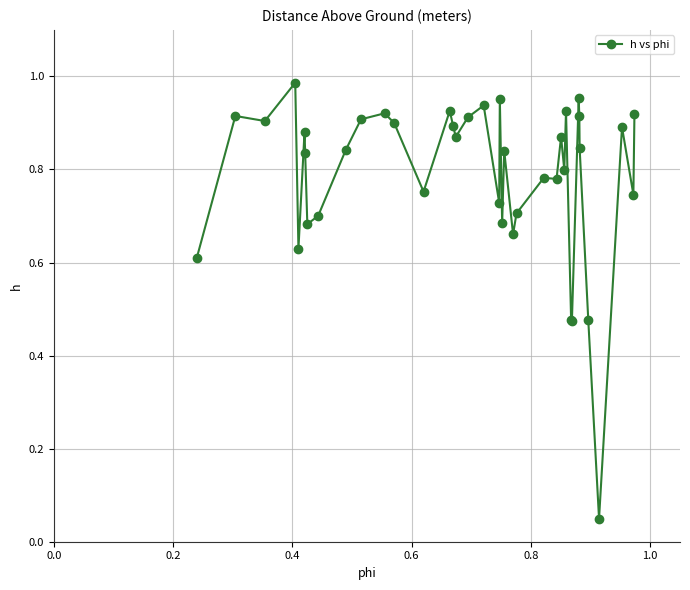

True or false: the data has more than 0 interior local peaks.

True